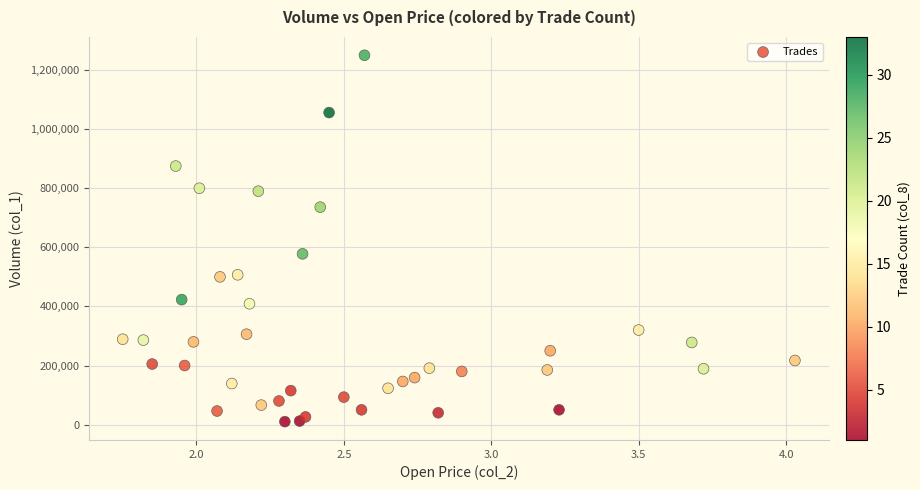

What is the range of Y values (max minus min)?

1240000